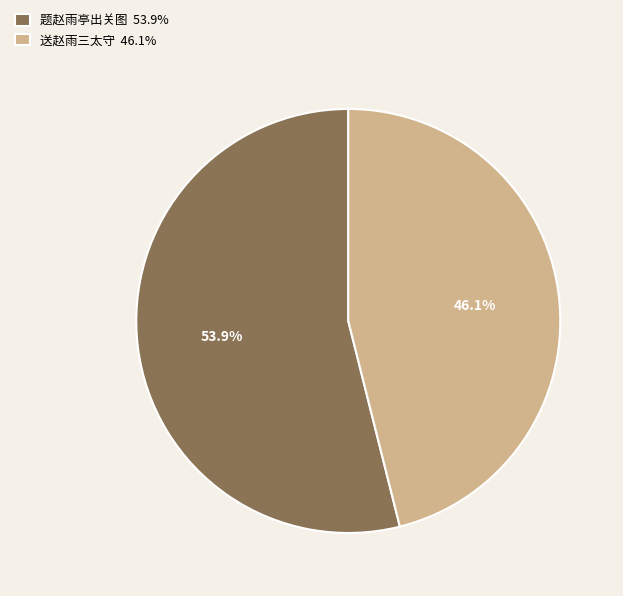

Rank the categories by value from highest to lowest.

题赵雨亭出关图, 送赵雨三太守